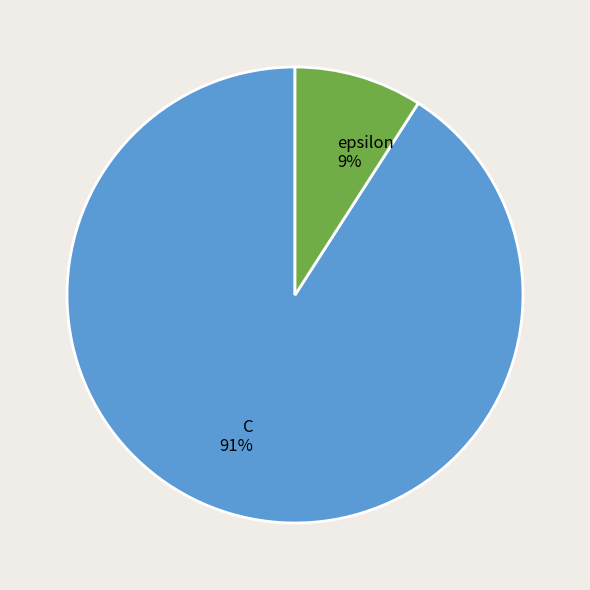

Between C and epsilon, which is larger?

C